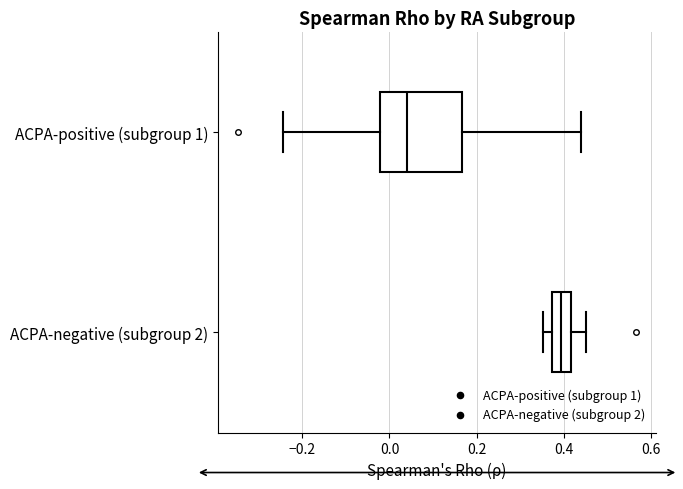

Where does the left whisker of the box for ACPA-positive (subgroup 1) end on the x-axis? The values are not printed on the chart, so give them approximately, as read against the axis.

-0.24